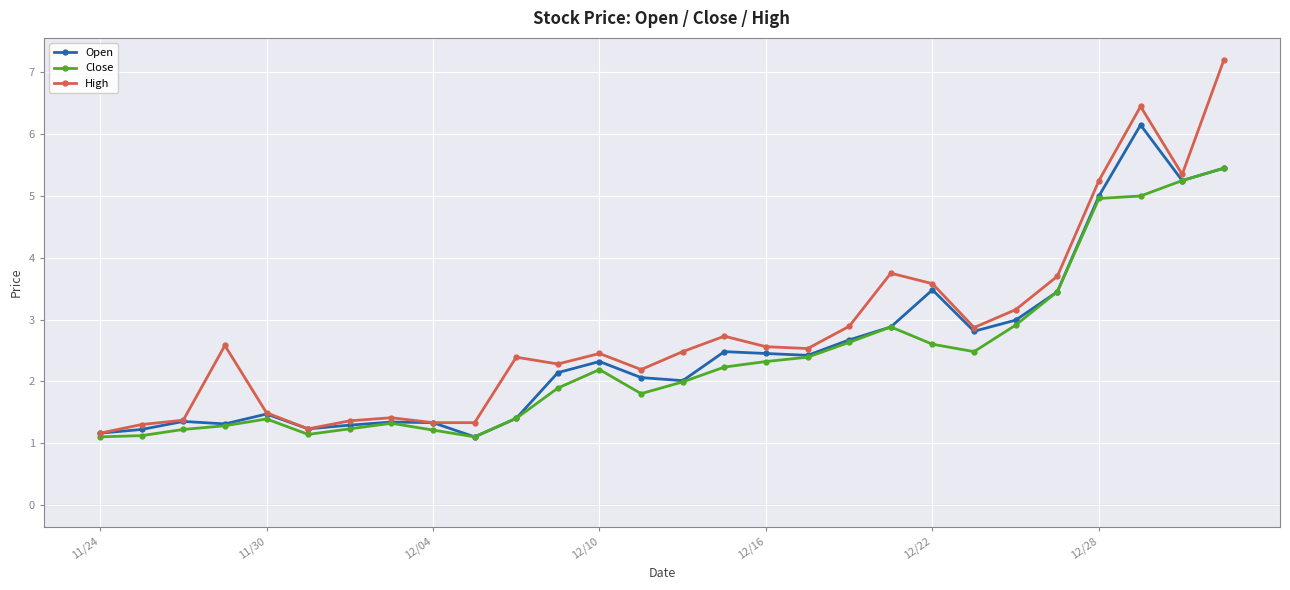

Which series has the largest range (max minus min)?

High